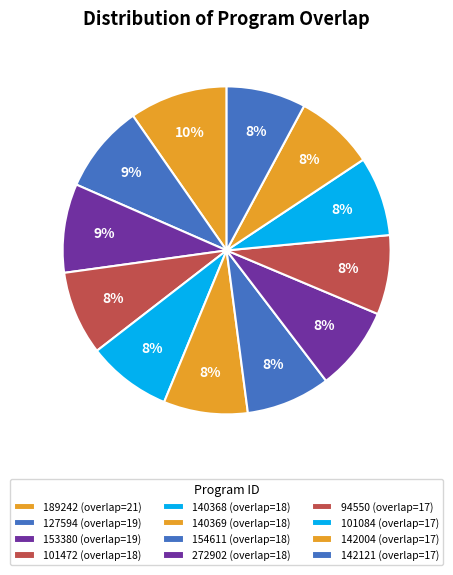

Is the sum of 142004 and 140368 greater than half?

No